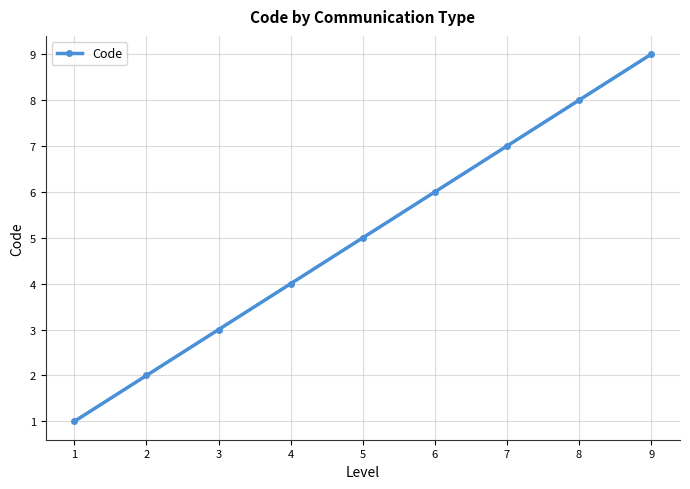

Between 6 and 1, which is larger?

6